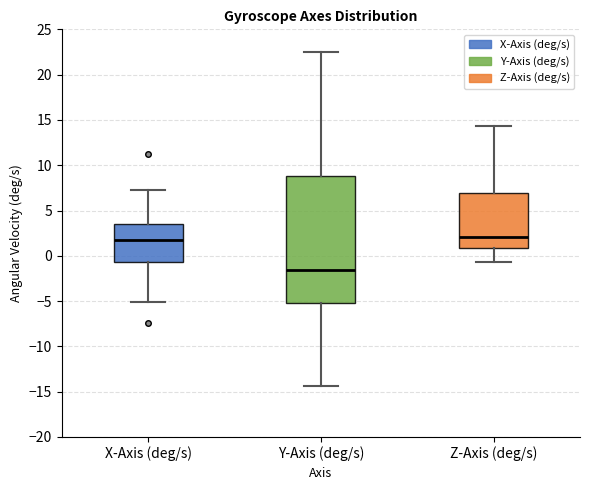

Comparing the boxes themselves (not the whiskers), which one is the tallest?

Y-Axis (deg/s)